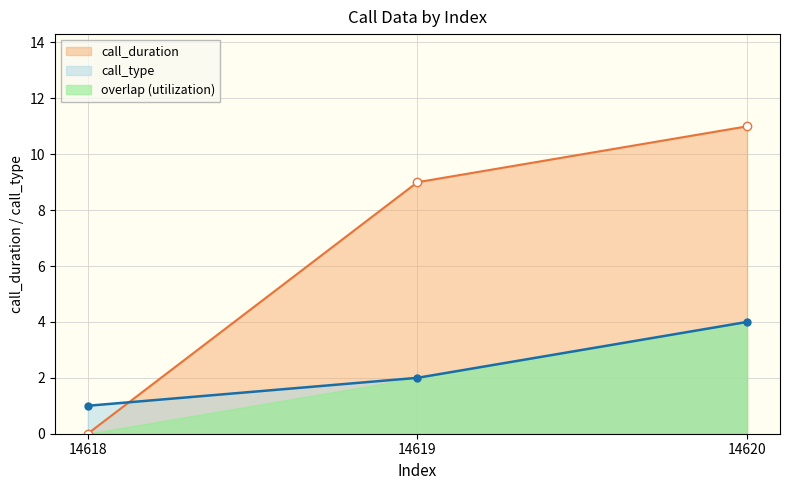

How many lines are shown in the chart?

2